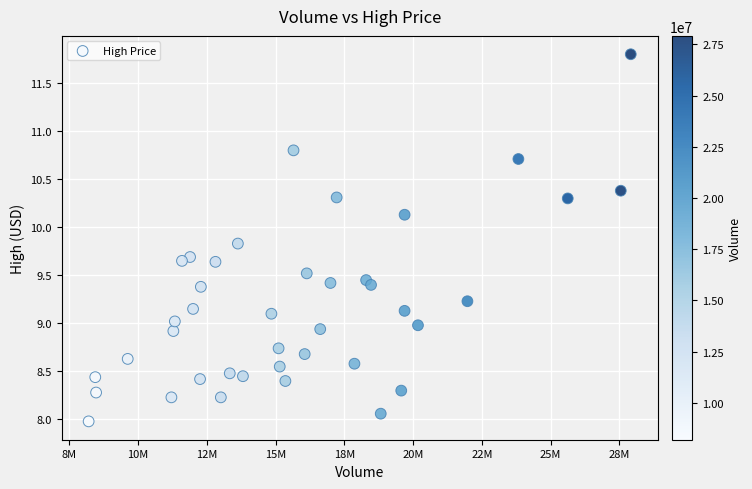

What is the range of X values (max minus min)?

19722000.0